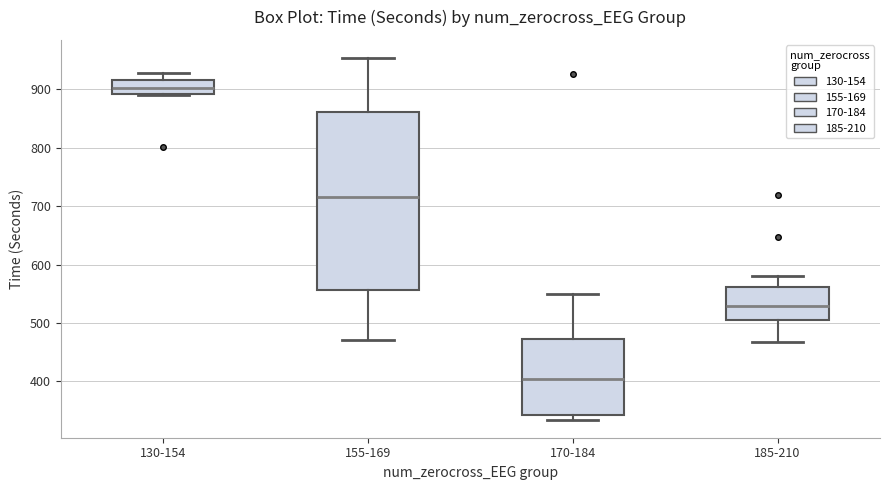

Reading left to right, transcribe this box plot: for each box, give where its median line is, the range the box spans, and where its two whiskers end, as read against the y-axis. The values are not printed on the chart, so give them approximately, as read against the axis.

130-154: median 900, box 890 to 920, whiskers 890 to 930
155-169: median 720, box 560 to 860, whiskers 470 to 950
170-184: median 400, box 340 to 470, whiskers 330 to 550
185-210: median 530, box 500 to 560, whiskers 470 to 580